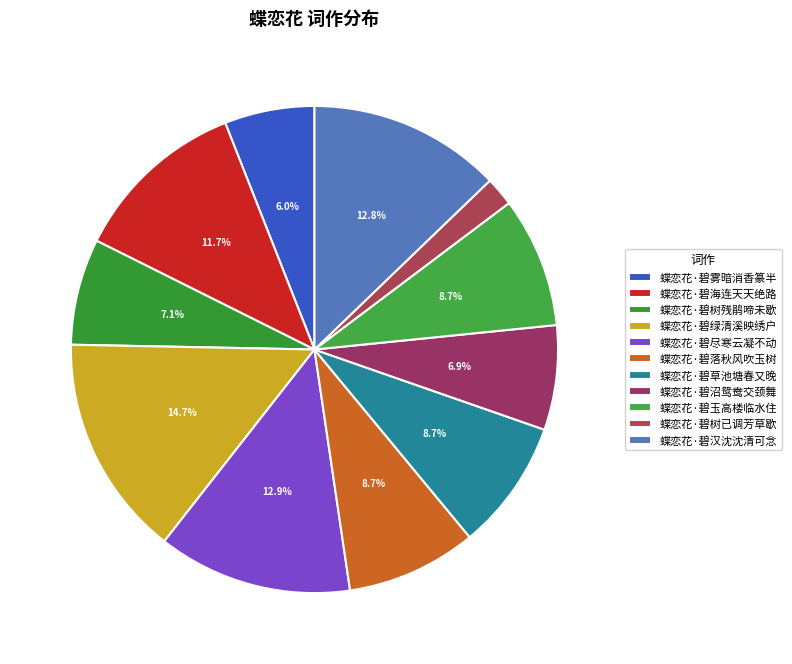

What percentage is the 蝶恋花·碧尽寒云凝不动 slice, to the nearest percent?

13%